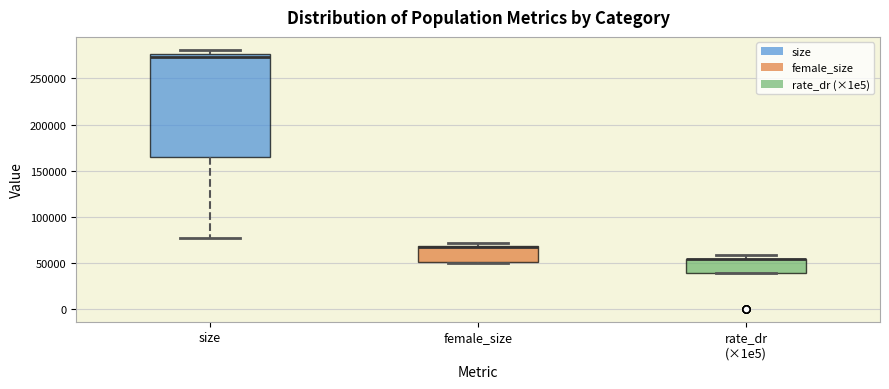

Reading left to right, read every box against the y-axis: the position of its median line, the range the box covers, and the ends of its whiskers. The values are not printed on the chart, so give them approximately, as read against the axis.

size: median 275000 (just below the box's upper edge), box 165000 to 275000, whiskers 75000 to 280000
female_size: median 65000, box 50000 to 70000, whiskers 50000 to 70000 (just above the box's upper edge)
rate_dr (×1e5): median 55000 (drawn on the box's upper edge), box 40000 to 55000, whiskers 40000 to 60000